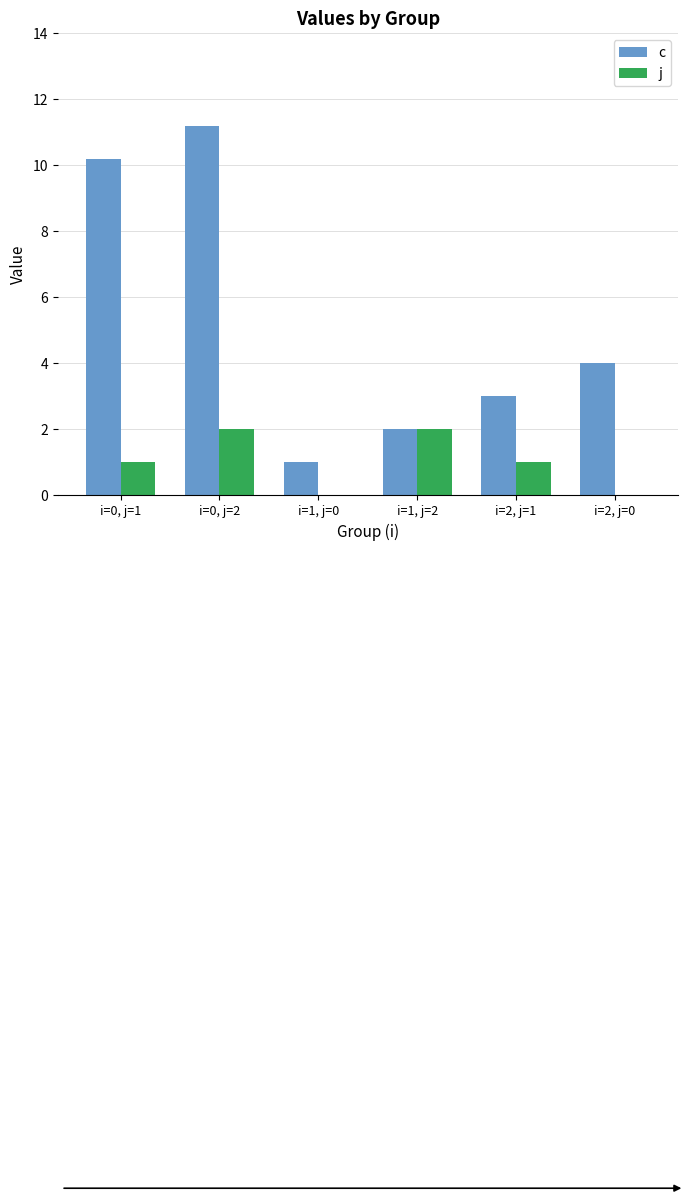

What is the sum of the c values at i=0, j=1 and i=2, j=1?

13.2